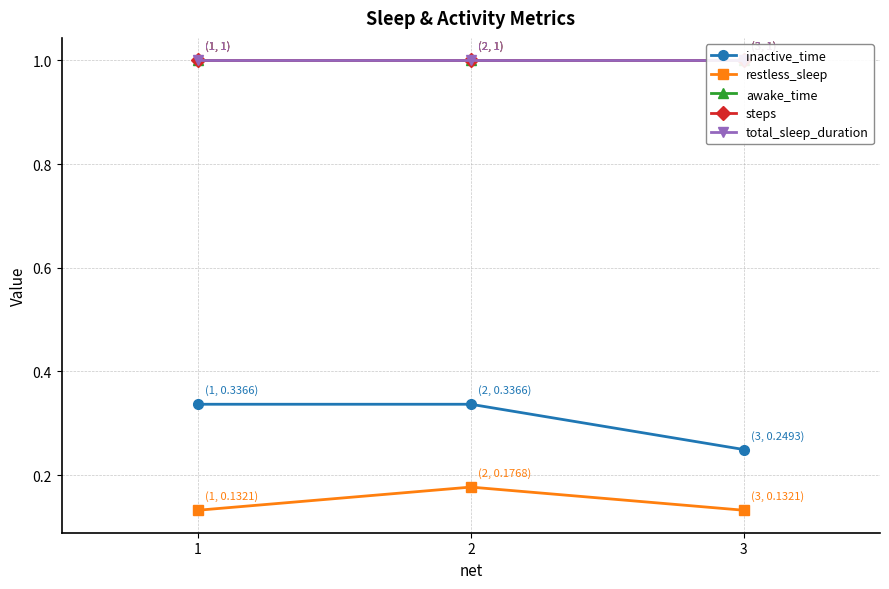

What is the value of the inactive_time point at the 1st from the left?

0.3